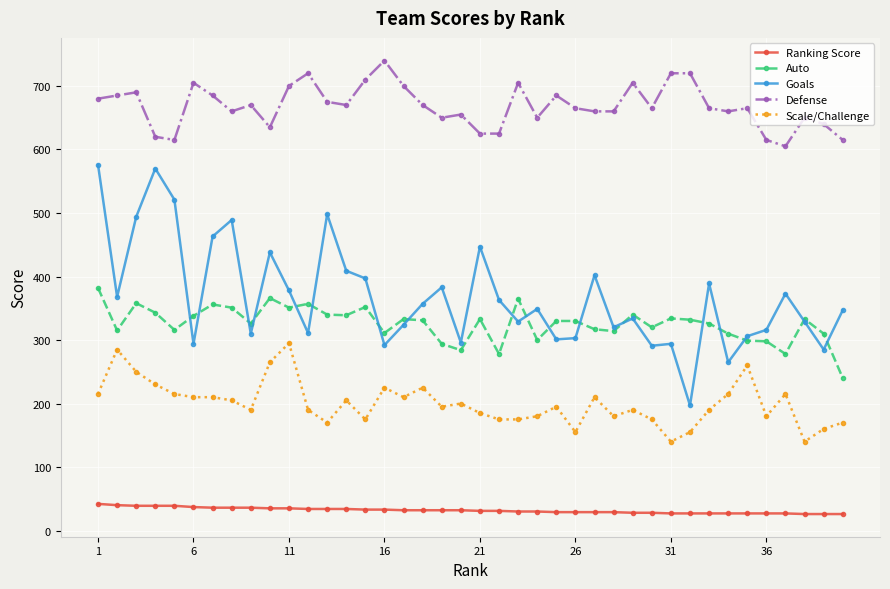

Which series has the largest total across all categories?

Defense